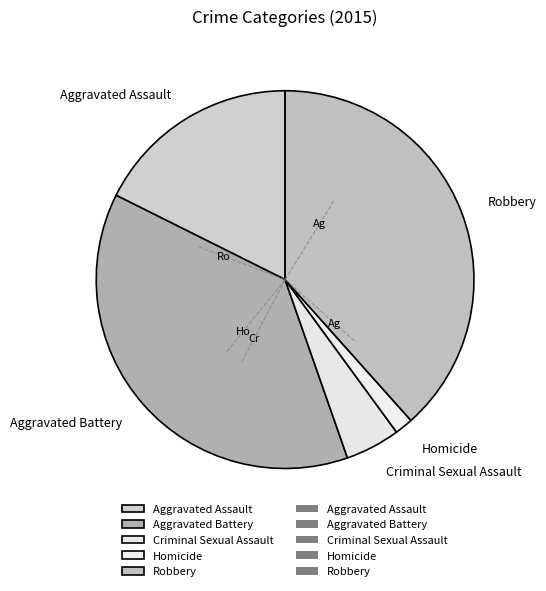

How many segments does this pie chart have?

5